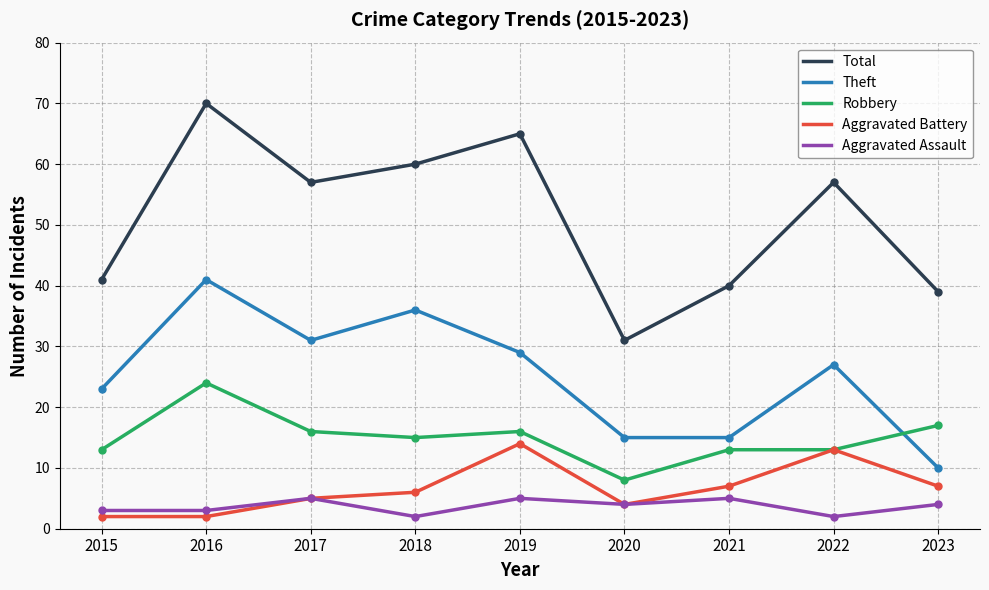

In Total, how many points are lower than both neighbors (excluding endpoints)?

2